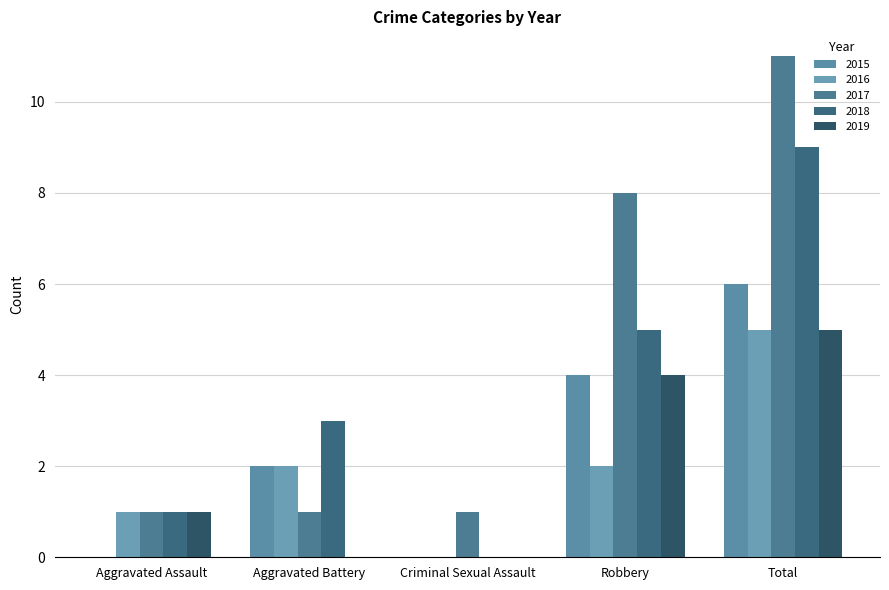

Reading right to left, extract all data points from this chart.

2015: Total=6	Robbery=4	Criminal Sexual Assault=0	Aggravated Battery=2	Aggravated Assault=0
2016: Total=5	Robbery=2	Criminal Sexual Assault=0	Aggravated Battery=2	Aggravated Assault=1
2017: Total=11	Robbery=8	Criminal Sexual Assault=1	Aggravated Battery=1	Aggravated Assault=1
2018: Total=9	Robbery=5	Criminal Sexual Assault=0	Aggravated Battery=3	Aggravated Assault=1
2019: Total=5	Robbery=4	Criminal Sexual Assault=0	Aggravated Battery=0	Aggravated Assault=1